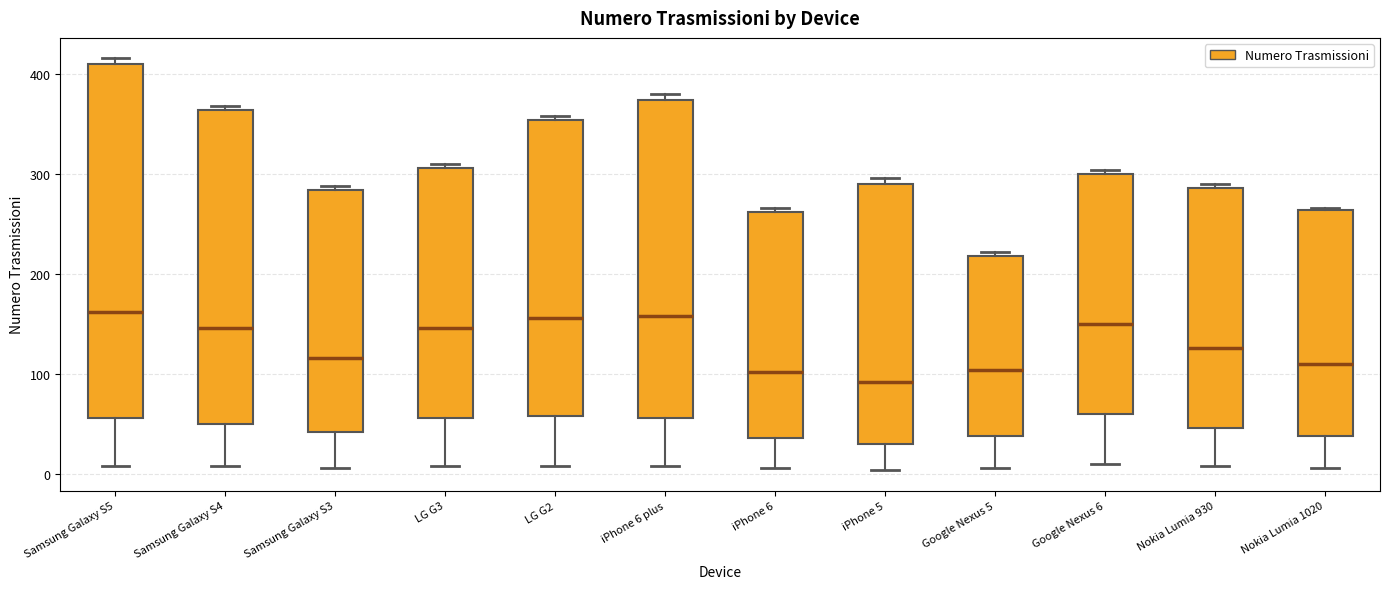

Reading left to right, transcribe this box plot: for each box, give where its median line is, the range the box spans, and where its two whiskers end, as read against the y-axis. The values are not printed on the chart, so give them approximately, as read against the axis.

Samsung Galaxy S5: median 160, box 60 to 410, whiskers 10 to 420
Samsung Galaxy S4: median 150, box 50 to 360, whiskers 10 to 370
Samsung Galaxy S3: median 120, box 40 to 280, whiskers 10 to 290
LG G3: median 150, box 60 to 310, whiskers 10 to 310 (just above the box's upper edge)
LG G2: median 160, box 60 to 350, whiskers 10 to 360
iPhone 6 plus: median 160, box 60 to 370, whiskers 10 to 380
iPhone 6: median 100, box 40 to 260, whiskers 10 to 270
iPhone 5: median 90, box 30 to 290, whiskers 0 to 300
Google Nexus 5: median 100, box 40 to 220, whiskers 10 to 220 (just above the box's upper edge)
Google Nexus 6: median 150, box 60 to 300, whiskers 10 to 300 (just above the box's upper edge)
Nokia Lumia 930: median 130, box 50 to 290, whiskers 10 to 290 (just above the box's upper edge)
Nokia Lumia 1020: median 110, box 40 to 260, whiskers 10 to 270